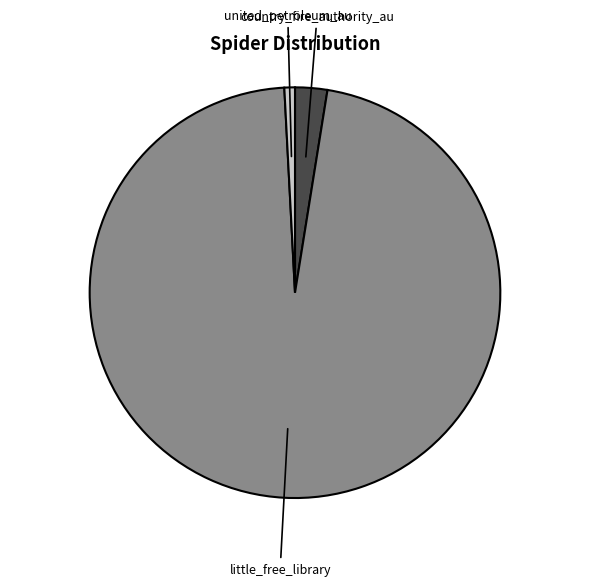

Does any single category account for the majority?

Yes